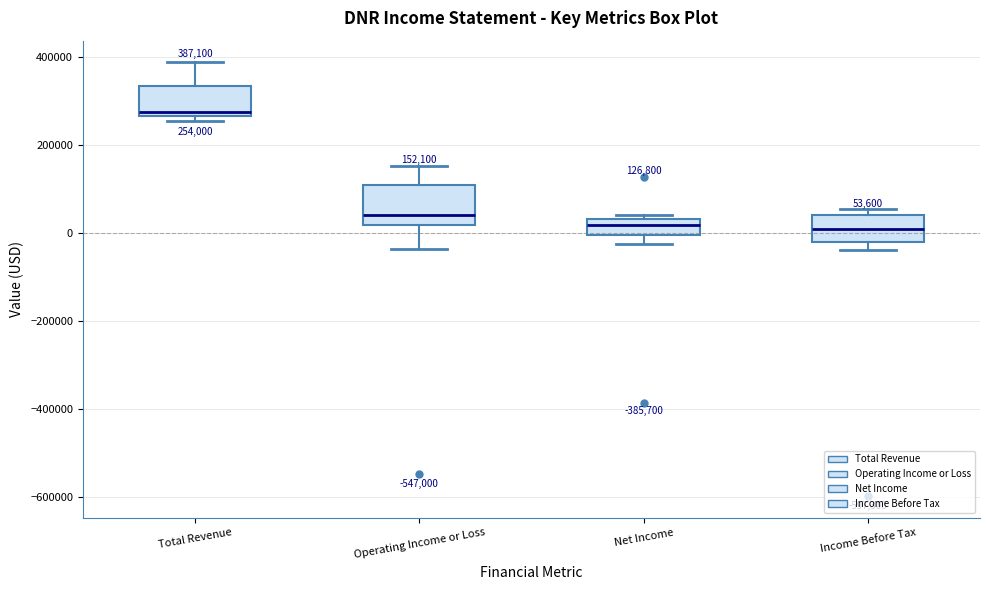

Which box has the highest median line?

Total Revenue